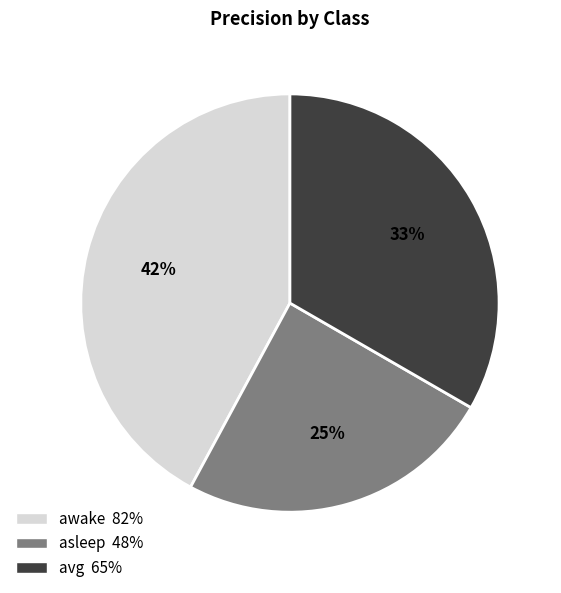

To the nearest percent, what portion does asleep represent?

25%